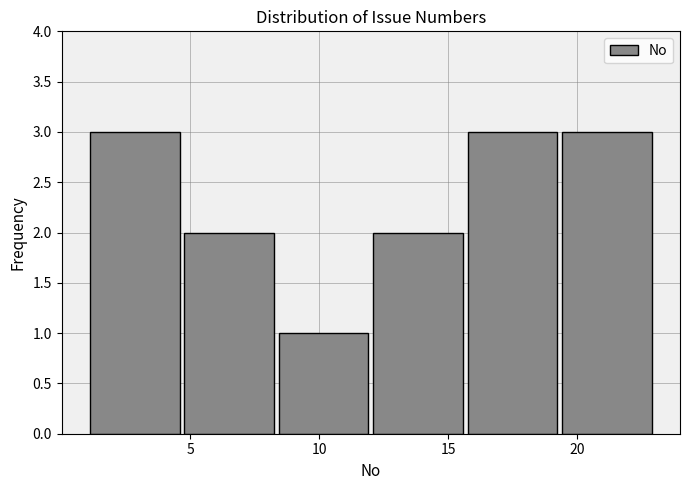

What is the height of the bar covering 12.0 to 15.5 on the x-axis? Neither the bar edges nor the heights are printed on the chart, so give them approximately, as read against the axes.

2